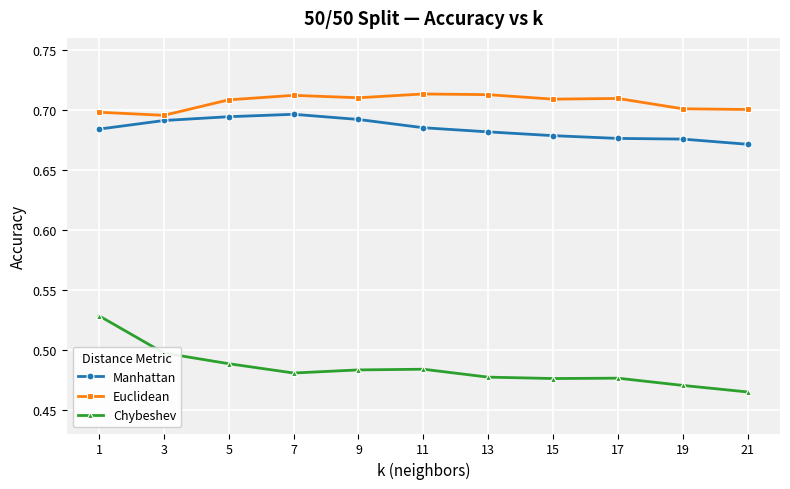

At which category is the sum across all series the highest?

1